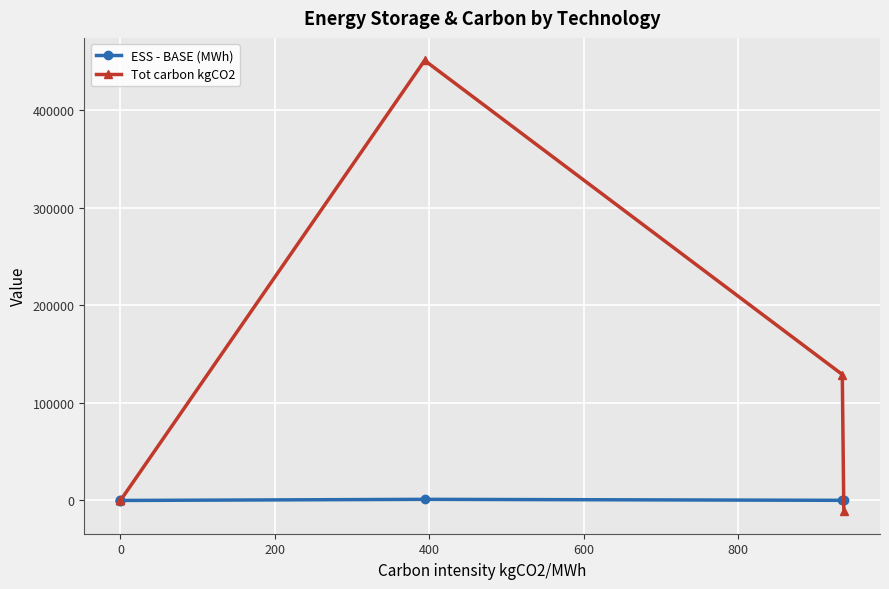

What is the difference between the ESS - BASE (MWh) values at 600 and 0?

1429.5